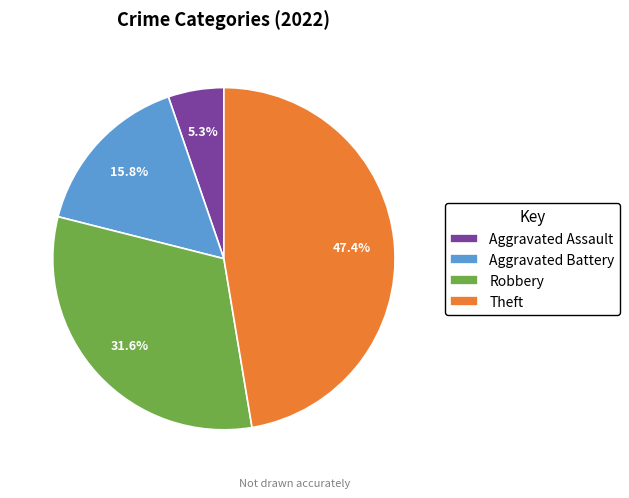

What percentage do Aggravated Assault and Aggravated Battery together represent?

21.1%